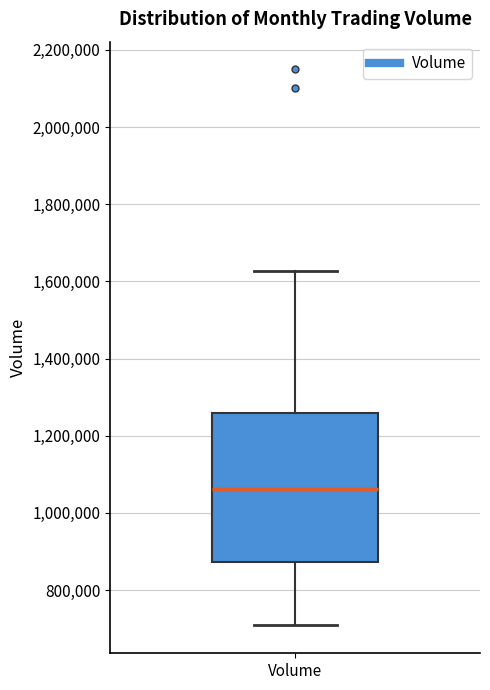

Read this box plot against the y-axis: the position of the median line, the range covered by the box, and the ends of both whiskers. The values are not printed on the chart, so give them approximately, as read against the axis.

median 1060000, box 880000 to 1260000, whiskers 700000 to 1620000